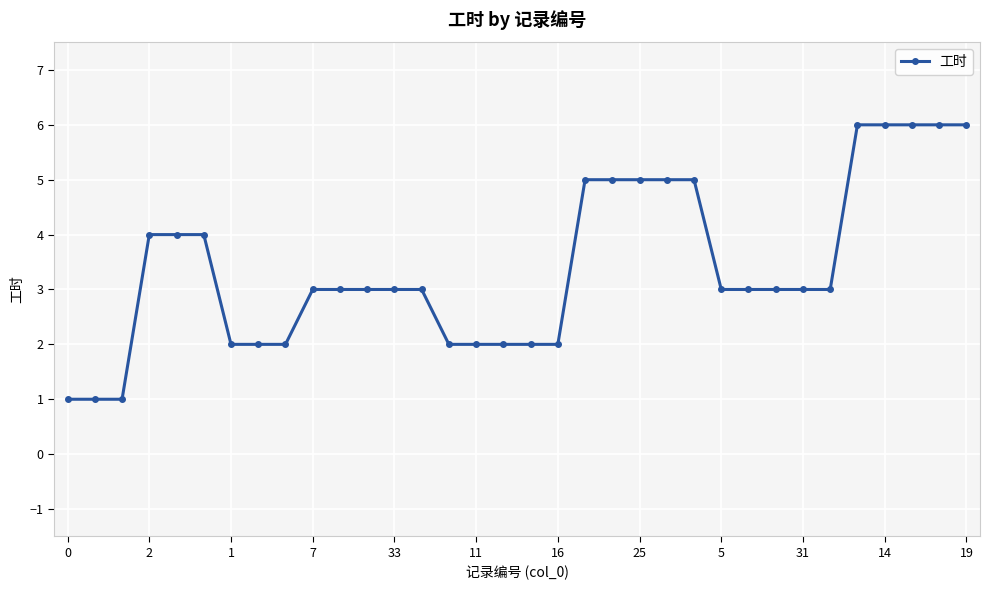

What is the greatest value displayed?

6